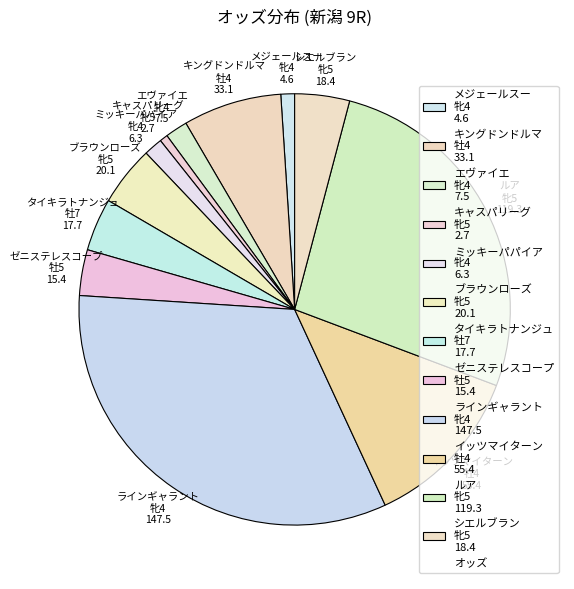

Do ゼニステレスコープ 牡5 15.4 and エヴァイエ 牝4 7.5 together represent more than half of the pie?

No